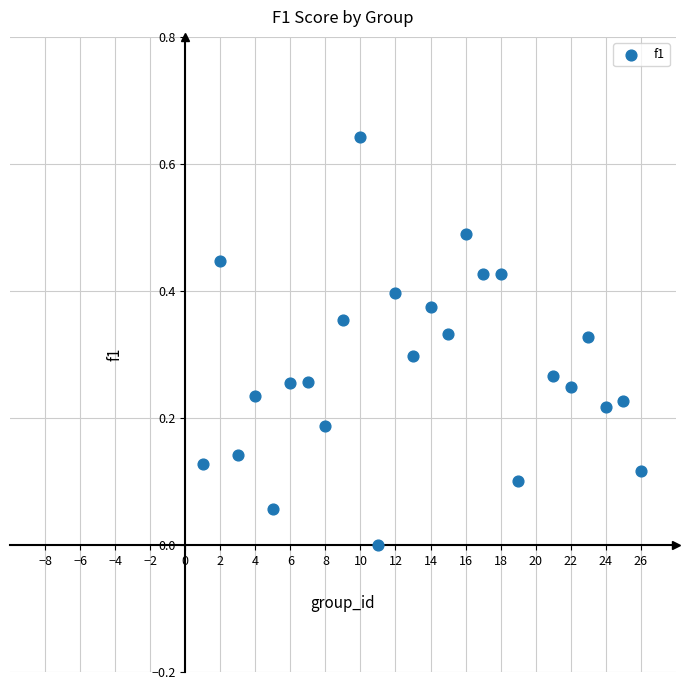

What is the range of X values (max minus min)?

25.0